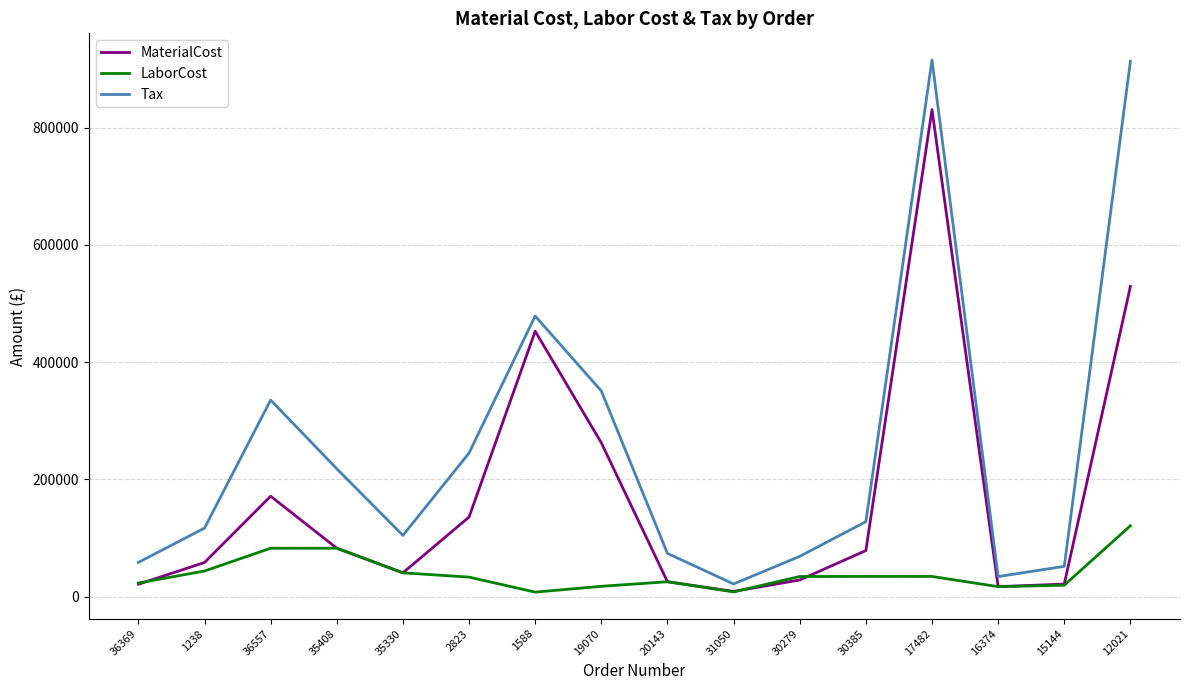

Which series has the largest range (max minus min)?

Tax